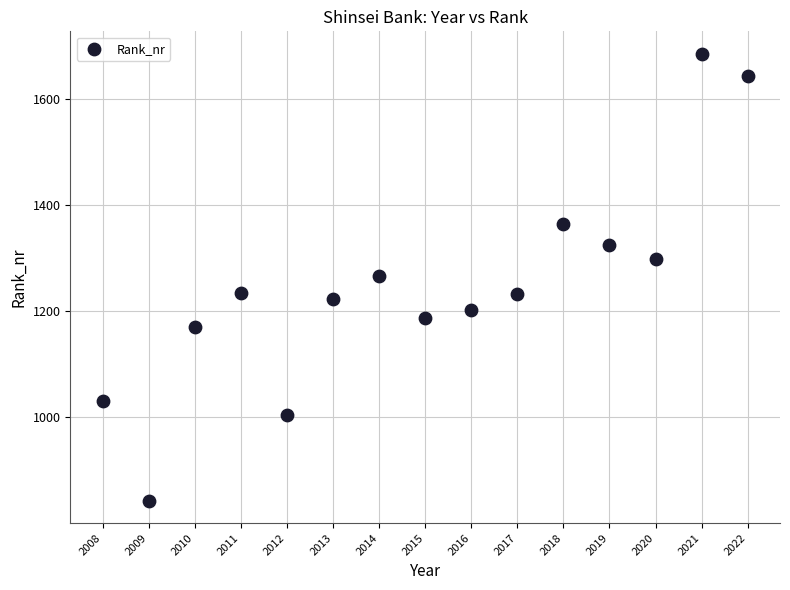

What is the range of X values (max minus min)?

14